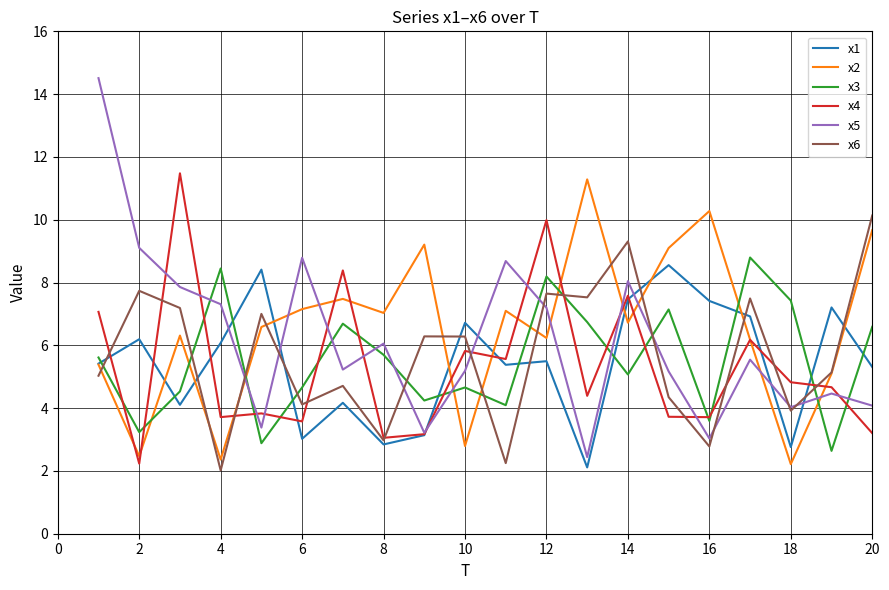

Which series has the largest range (max minus min)?

x5